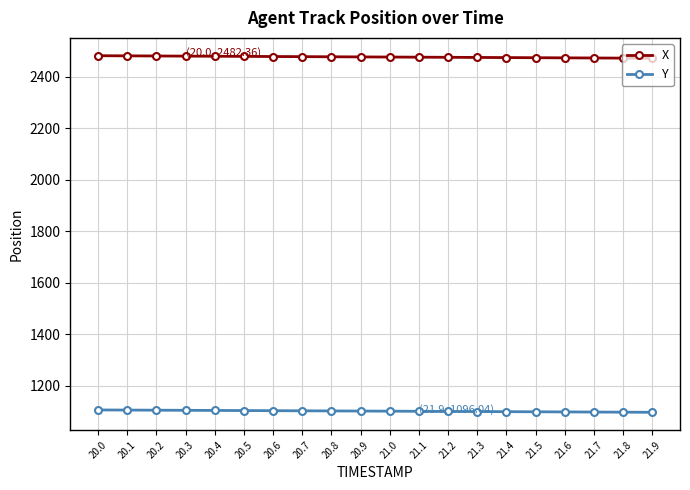

Does the chart display data point markers on the line(s)?

Yes